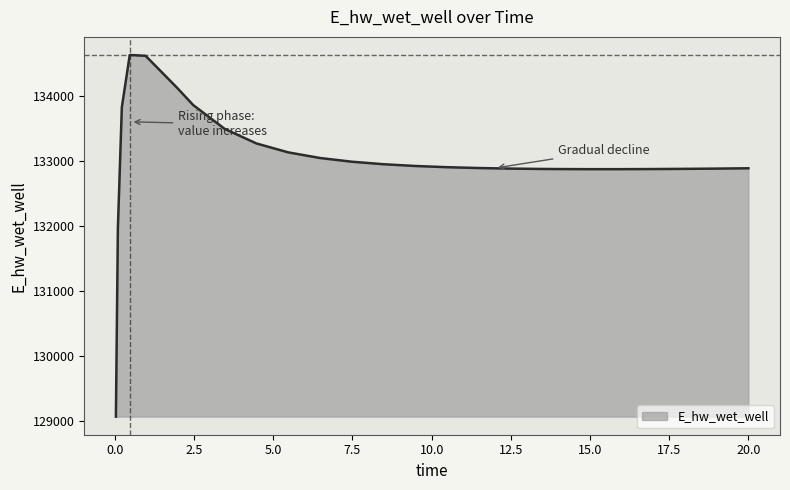

What is the difference between the maximum and minimum values?

5557.5